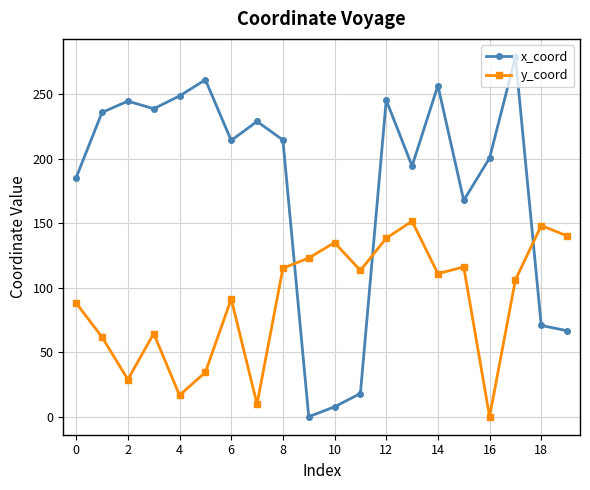

Which series has the largest total across all categories?

x_coord